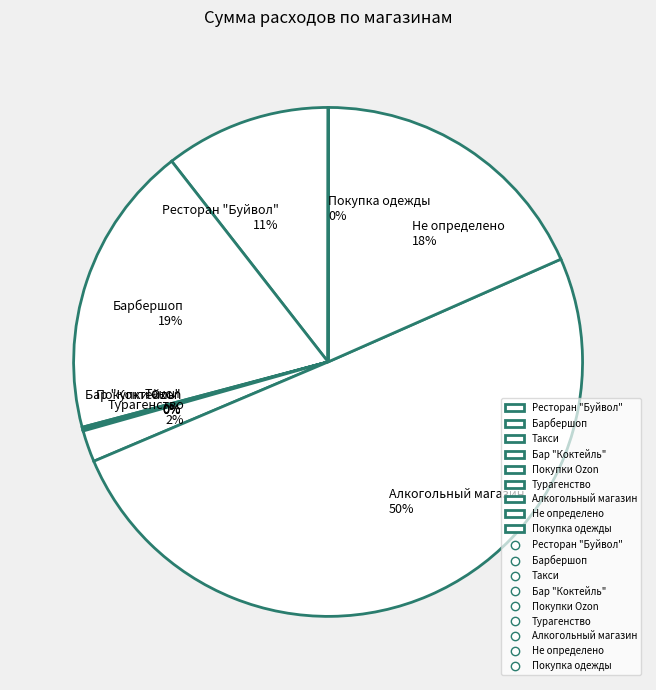

To the nearest percent, what is the combined percentage of Алкогольный магазин and Ресторан "Буйвол"?

61%